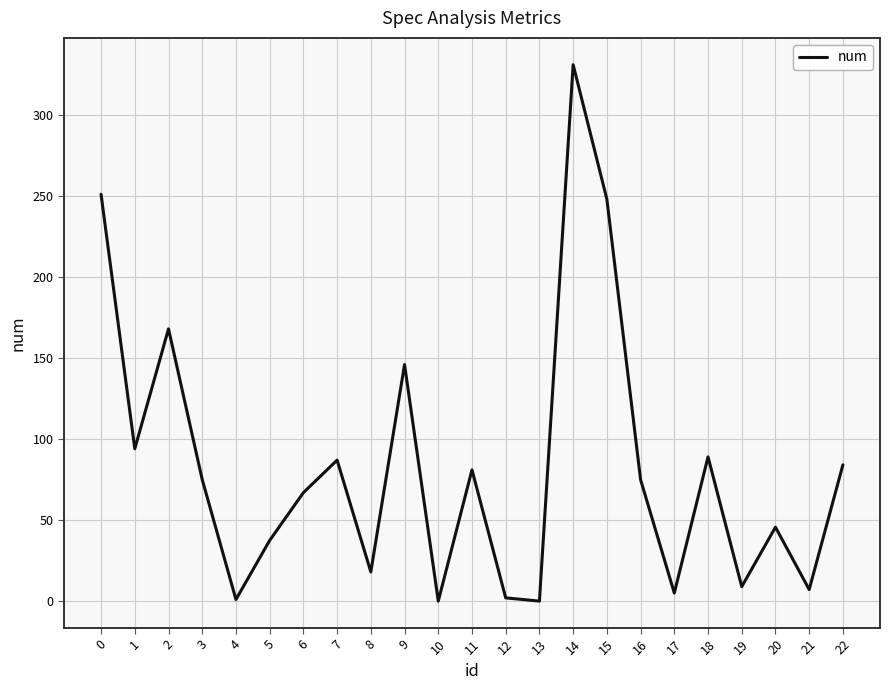

At which label is the value closest to 165?

2